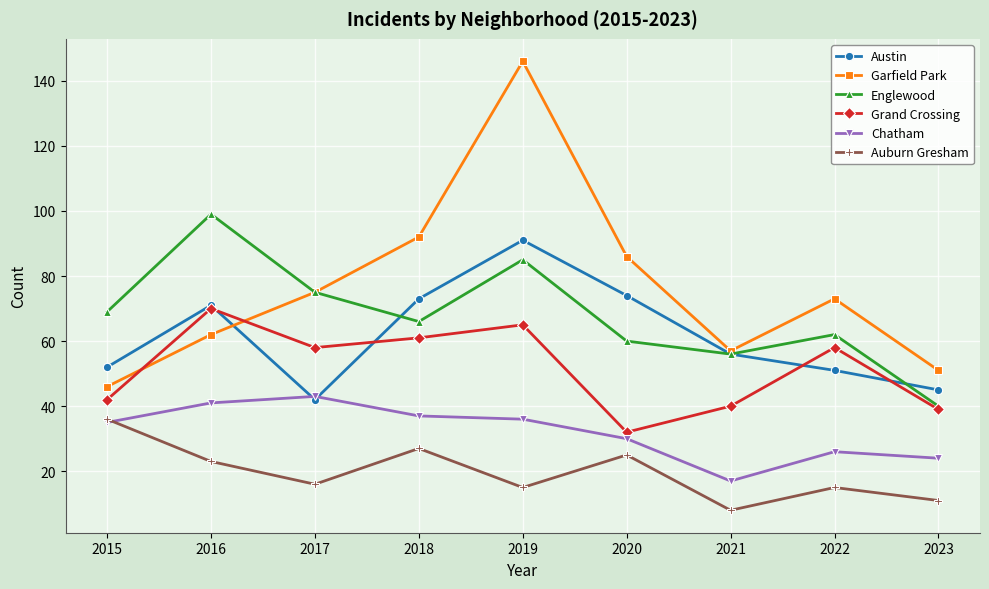

What is the value of the Garfield Park point at the 6th from the left?

86